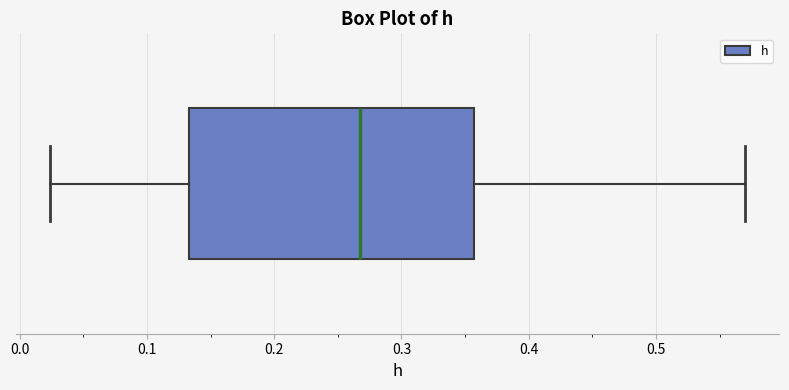

Transcribe this box plot: give where the median line is, the range the box spans, and where the two whiskers end, as read against the x-axis. The values are not printed on the chart, so give them approximately, as read against the axis.

median 0.27, box 0.13 to 0.36, whiskers 0.02 to 0.57